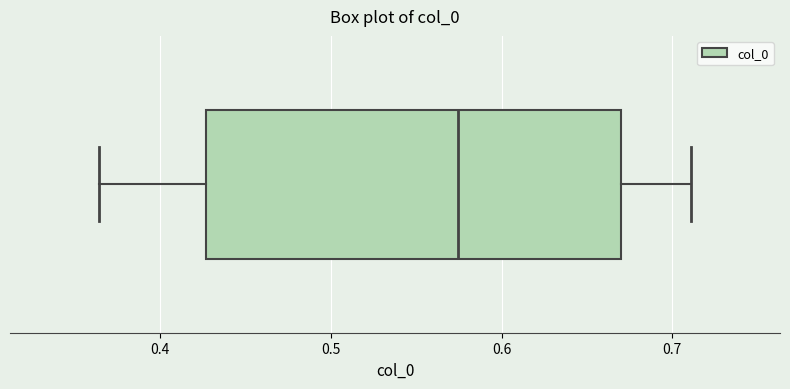

Transcribe this box plot: give where the median line is, the range the box spans, and where the two whiskers end, as read against the x-axis. The values are not printed on the chart, so give them approximately, as read against the axis.

median 0.57, box 0.43 to 0.67, whiskers 0.36 to 0.71